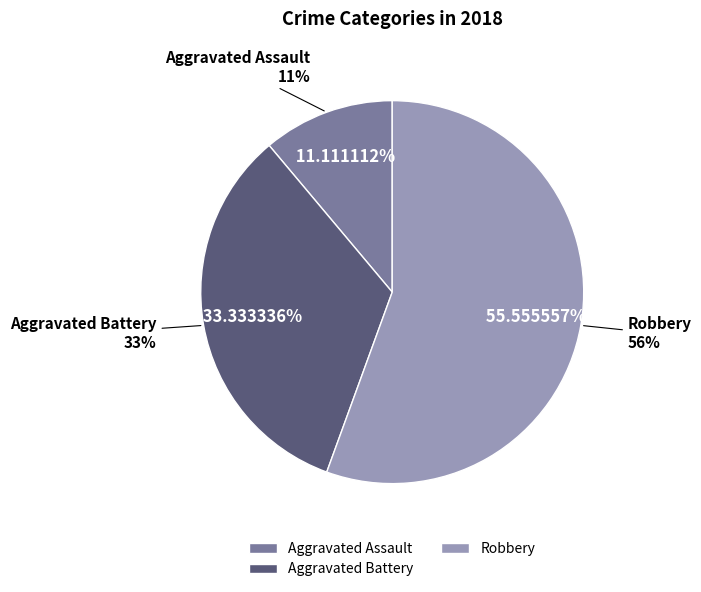

To the nearest percent, what percentage of the pie is Aggravated Assault?

11%